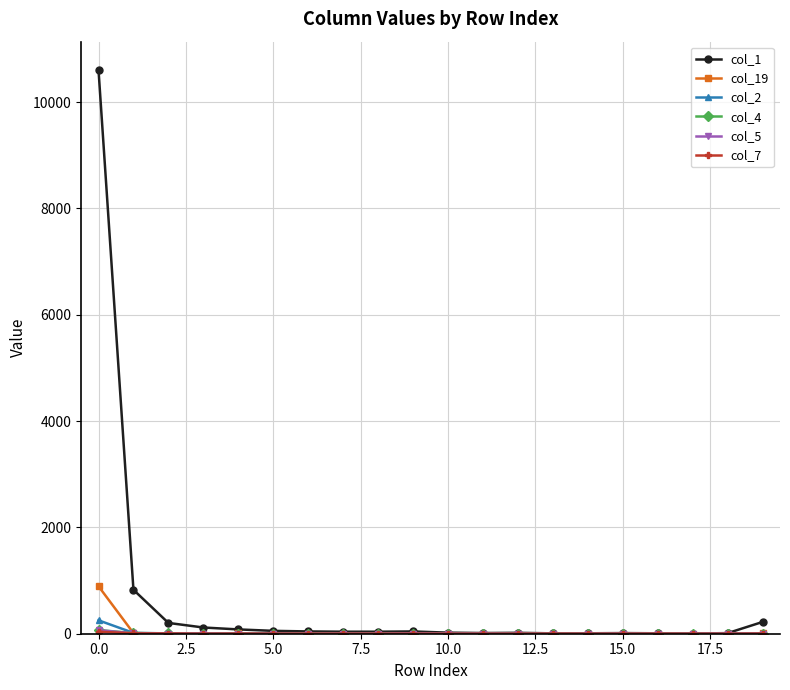

True or false: col_2 has more than 0 points higher than both neighbors.

True